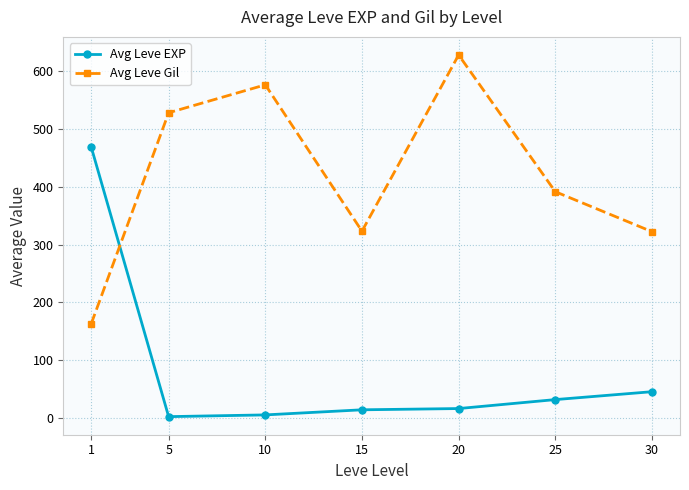

What is the value of the Avg Leve EXP point at the 3rd from the left?

5.3